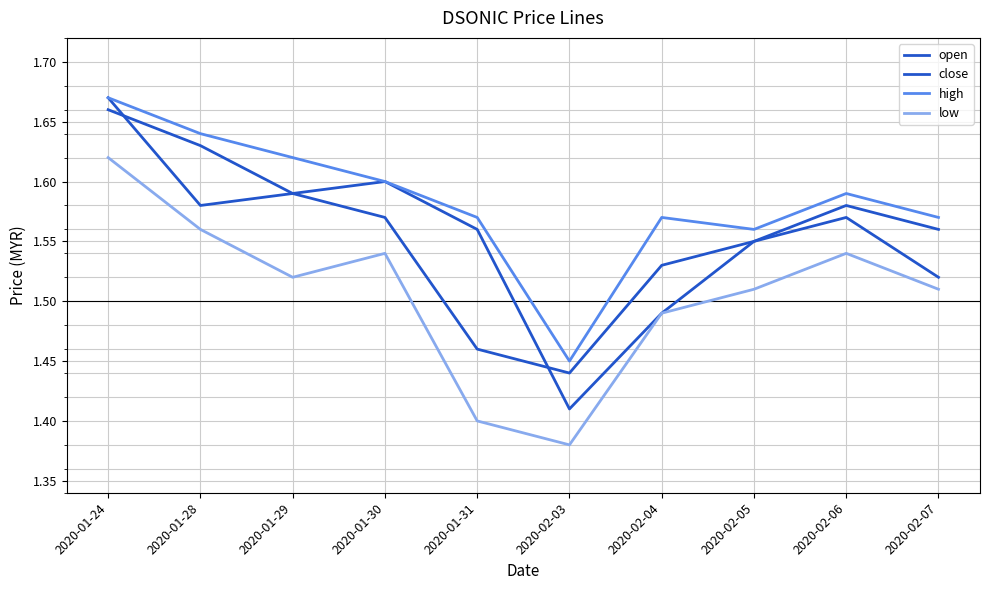

How many lines are shown in the chart?

4